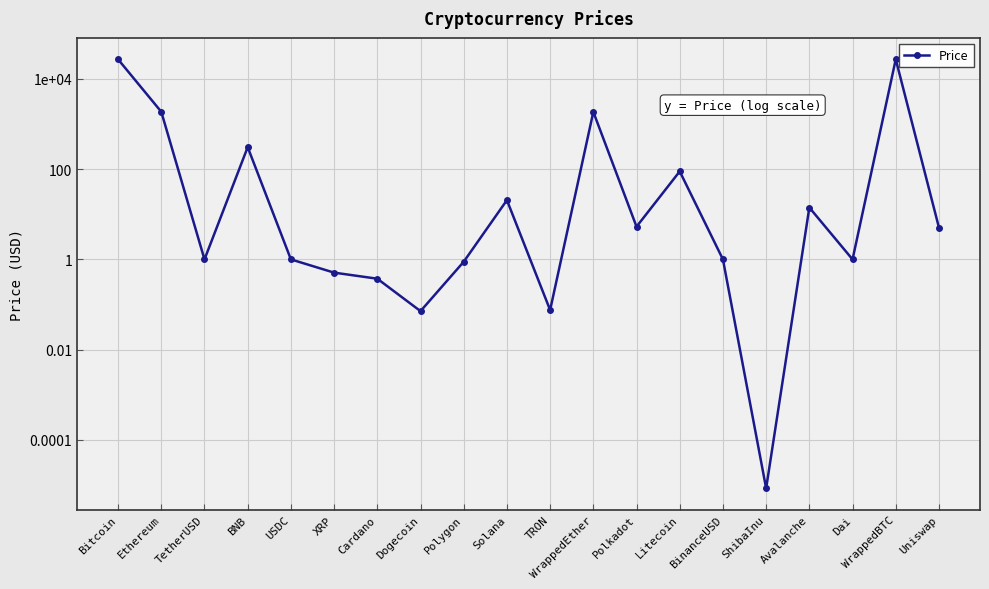

What is the change in value from Bitcoin to Solana?

-27075.3